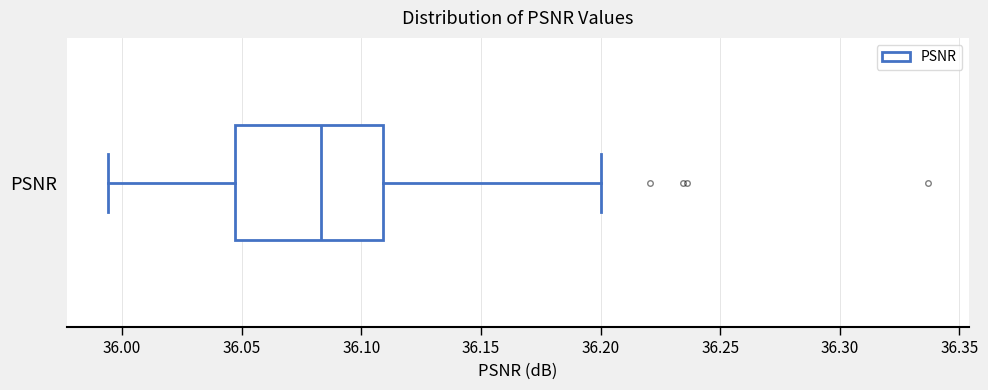

Where does the right whisker of the box for PSNR end on the x-axis? The values are not printed on the chart, so give them approximately, as read against the axis.

36.200